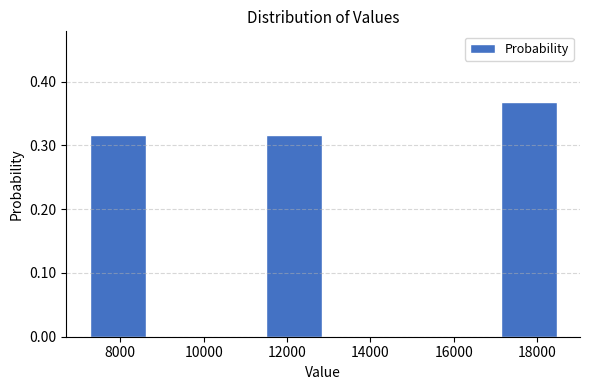

How tall is the bar that spans 7200 to 8600 on the x-axis? Neither the bar edges nor the heights are printed on the chart, so give them approximately, as read against the axes.

0.32